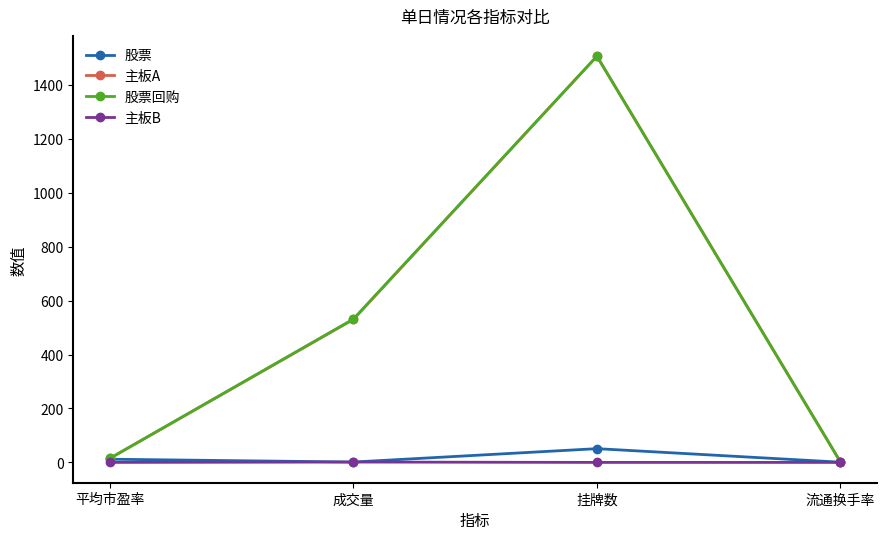

What is the label of the 3rd point from the left?

挂牌数